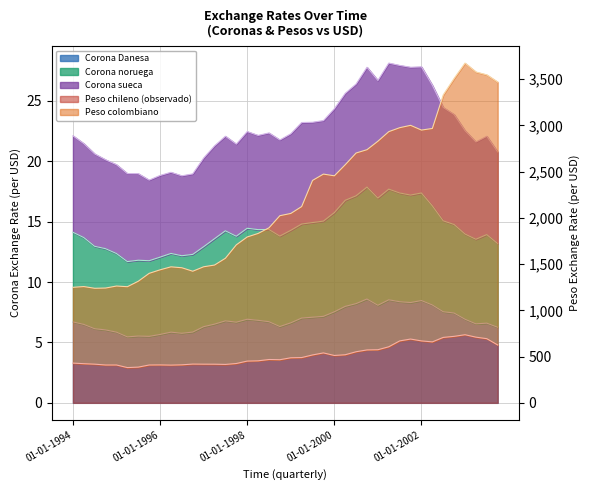

What position from the right is 01-10-1995?

33